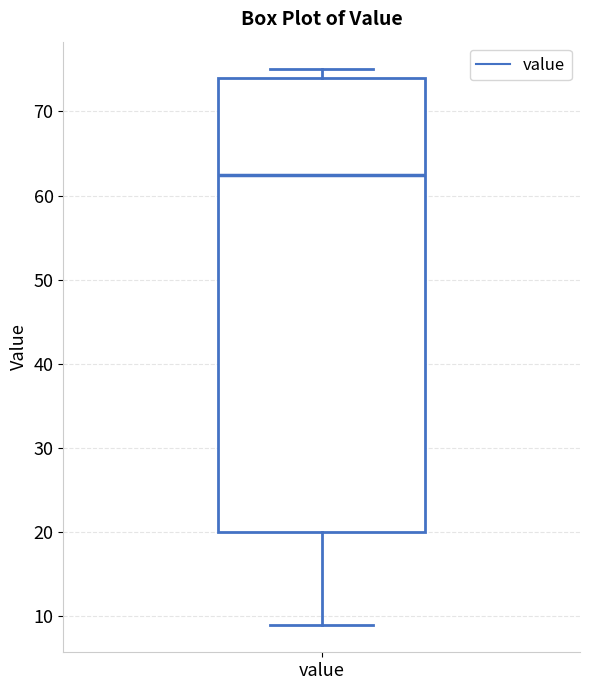

Transcribe this box plot: give where the median line is, the range the box spans, and where the two whiskers end, as read against the y-axis. The values are not printed on the chart, so give them approximately, as read against the axis.

median 63, box 20 to 74, whiskers 9 to 75